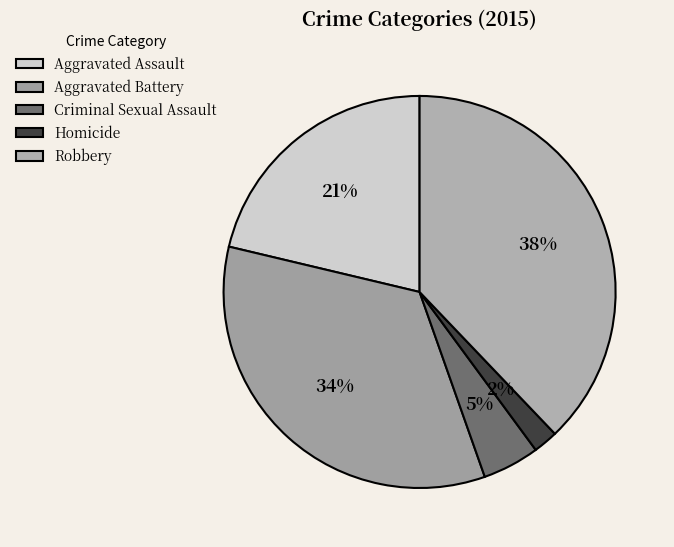

To the nearest percent, what percentage of the pie is Homicide?

2%